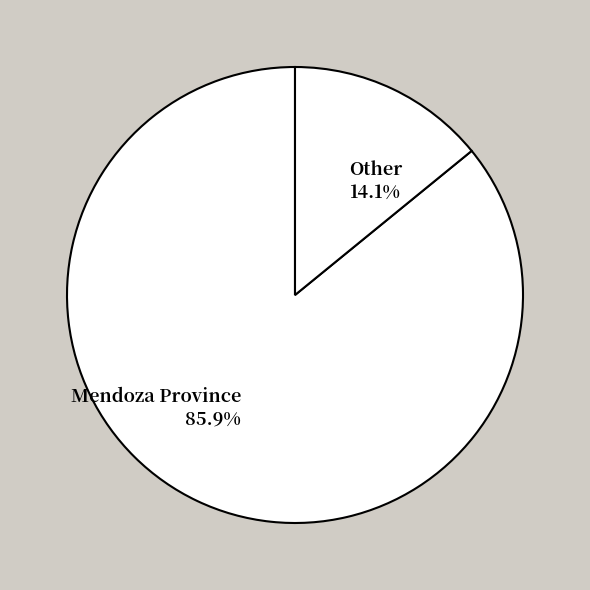

What percentage is the Other slice, to the nearest percent?

14%